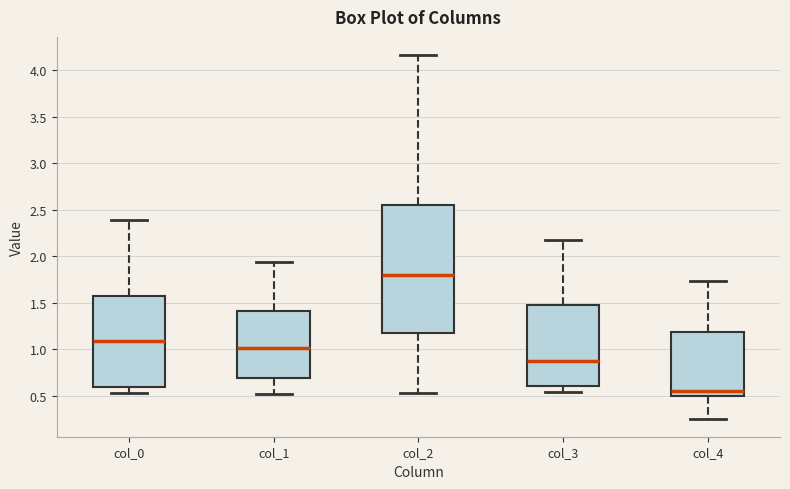

Reading left to right, read every box against the y-axis: the position of its median line, the range the box covers, and the ends of its whiskers. The values are not printed on the chart, so give them approximately, as read against the axis.

col_0: median 1.10, box 0.60 to 1.55, whiskers 0.55 to 2.40
col_1: median 1.00, box 0.70 to 1.40, whiskers 0.50 to 1.95
col_2: median 1.80, box 1.15 to 2.55, whiskers 0.55 to 4.15
col_3: median 0.85, box 0.60 to 1.50, whiskers 0.55 to 2.20
col_4: median 0.55, box 0.50 to 1.20, whiskers 0.25 to 1.75